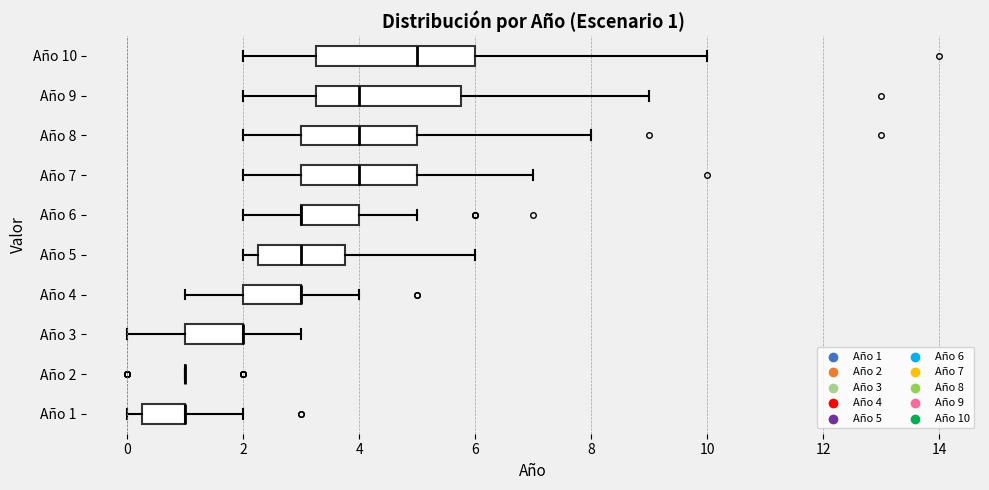

Comparing the boxes themselves (not the whiskers), which one is the widest?

Año 10